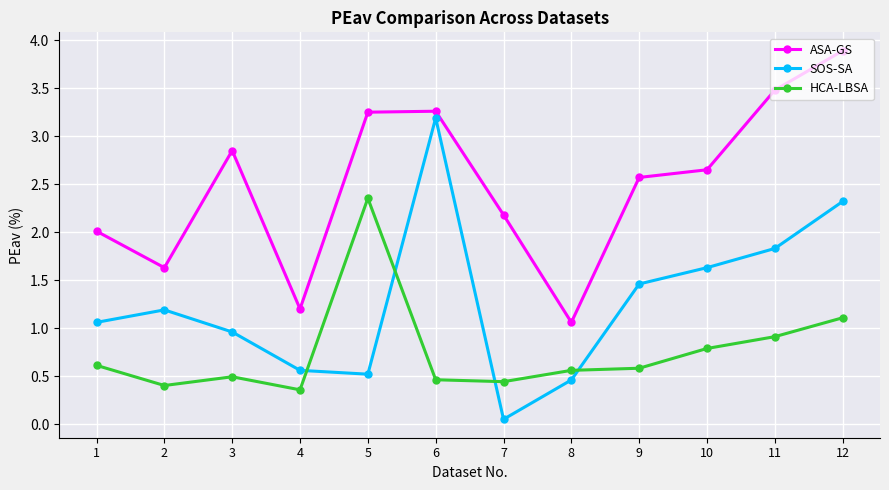

What is the value of the HCA-LBSA point at the 8th from the left?

0.6